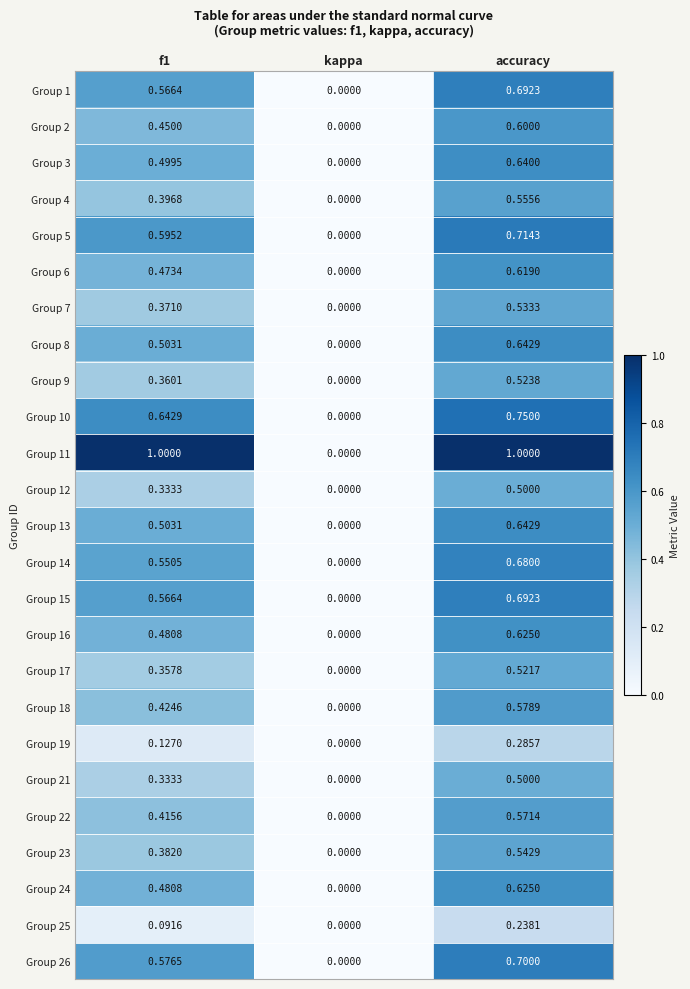

At which category is the sum across all series the highest?

accuracy